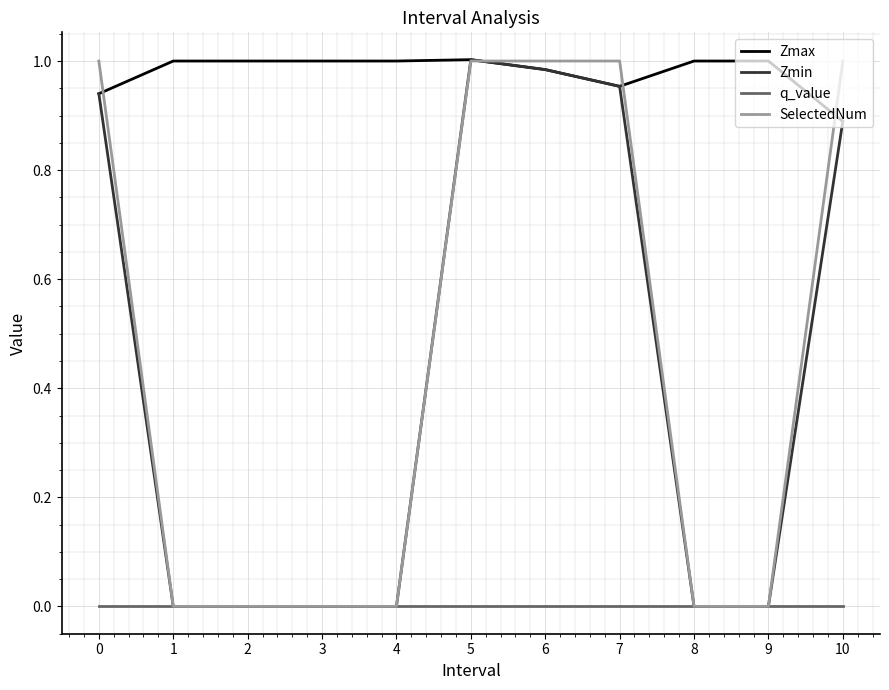

The value of q_value at 7 is -0.0. True or false?

True